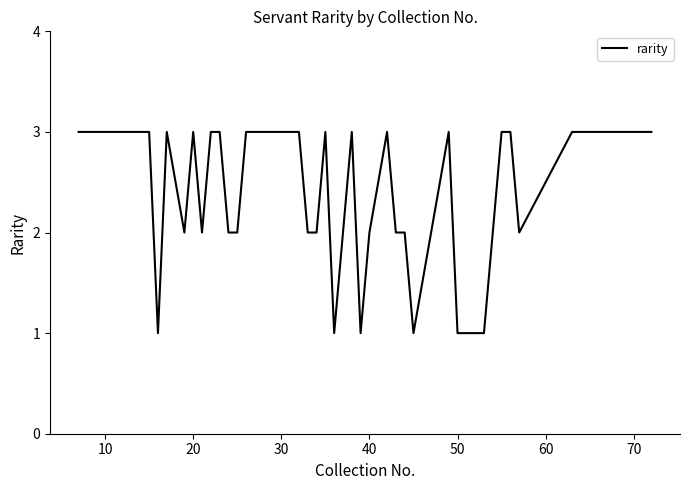

What is the greatest value displayed?

3